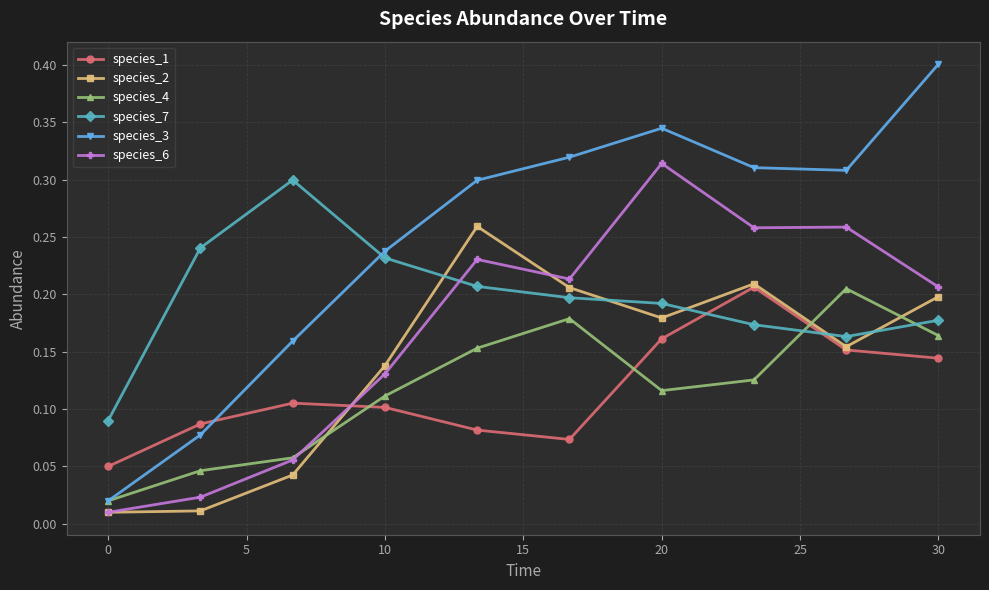

What is the greatest value displayed?

0.4